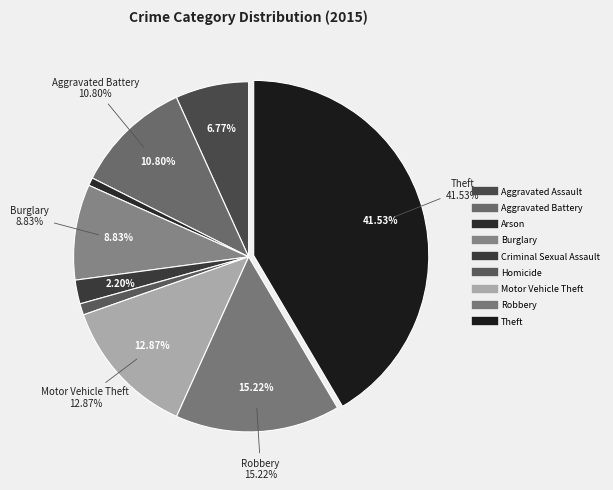

True or false: Aggravated Battery accounts for 18% of the total.

False